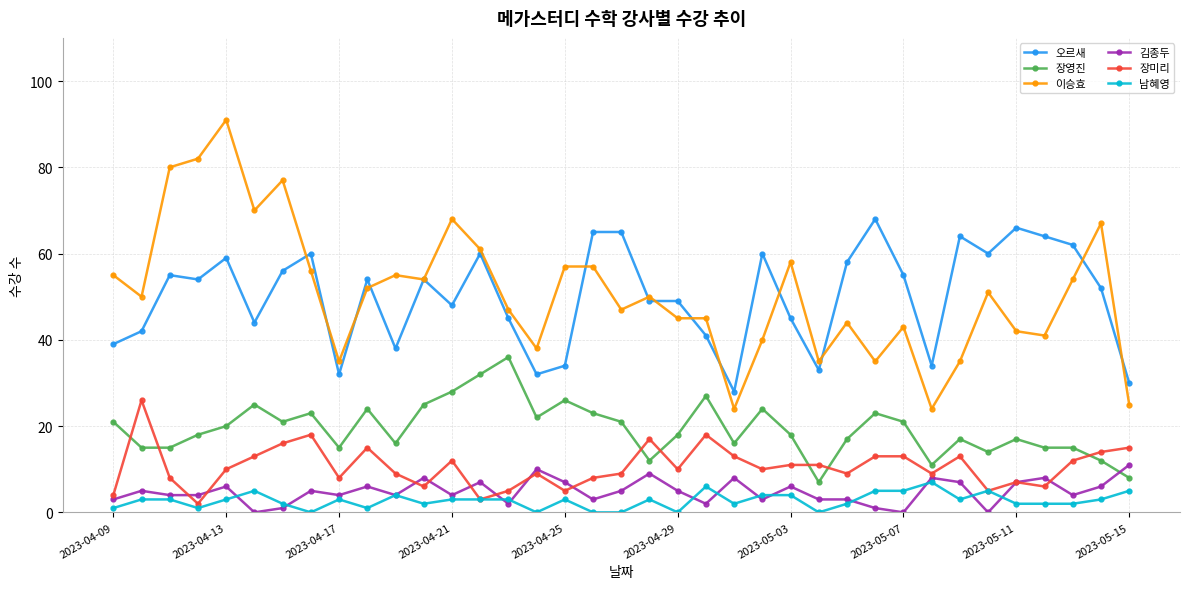

True or false: 오르새 and 장영진 cross at least once.

False